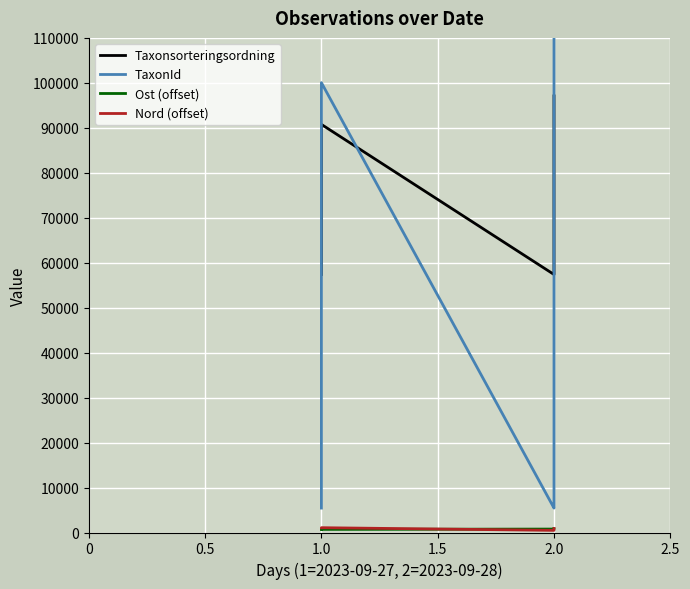

The Ost (offset) series shows 1389 at 2.0. True or false?

False